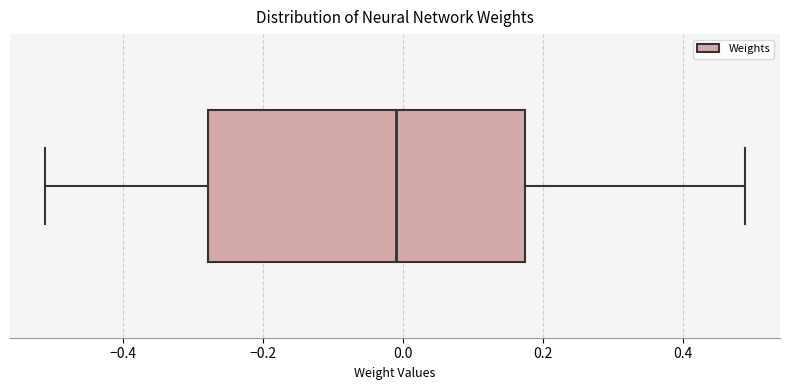

Transcribe this box plot: give where the median line is, the range the box spans, and where the two whiskers end, as read against the x-axis. The values are not printed on the chart, so give them approximately, as read against the axis.

median 0.00, box -0.28 to 0.18, whiskers -0.52 to 0.48